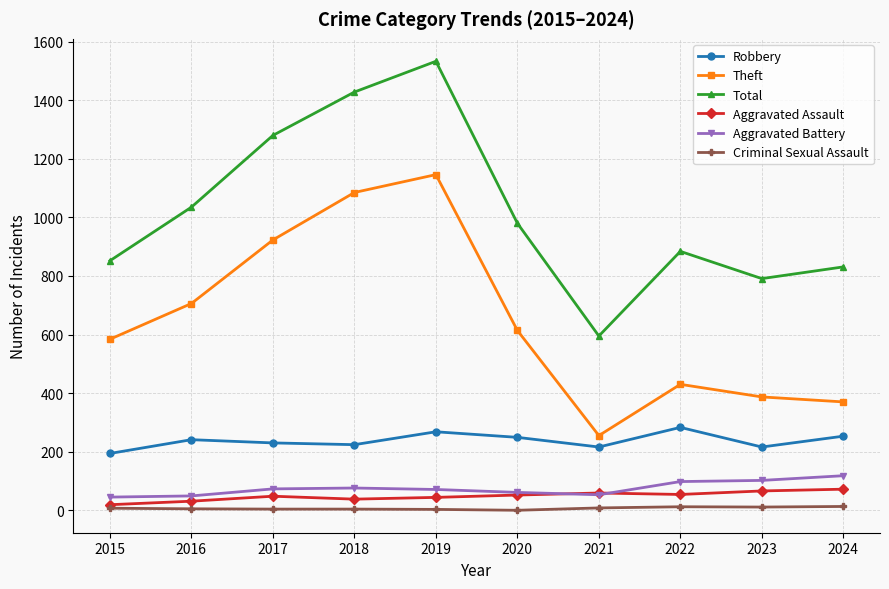

What is the value of the Theft point at the 2nd from the left?

706